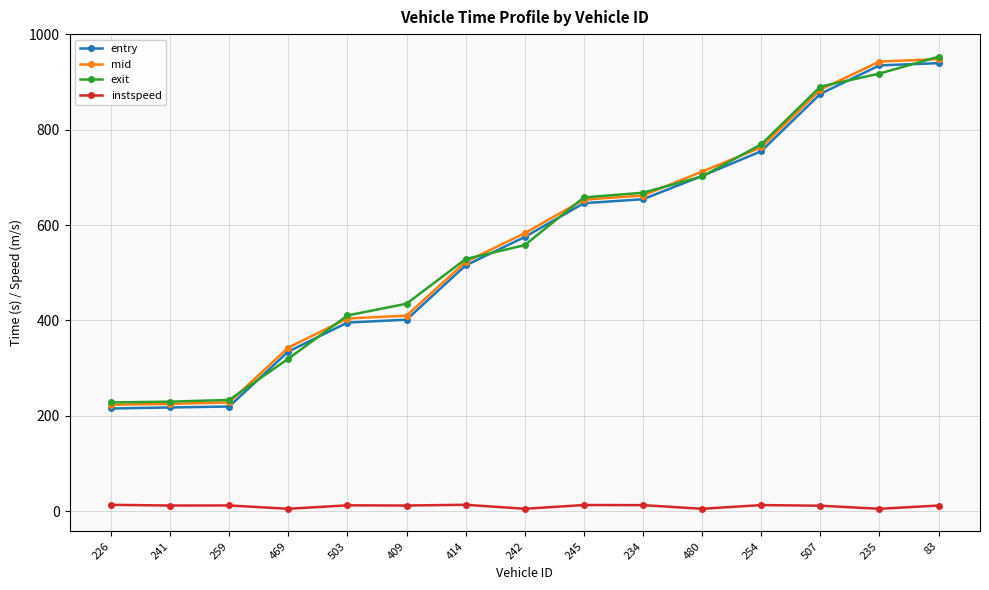

What is the sum of all mid values?

8507.5